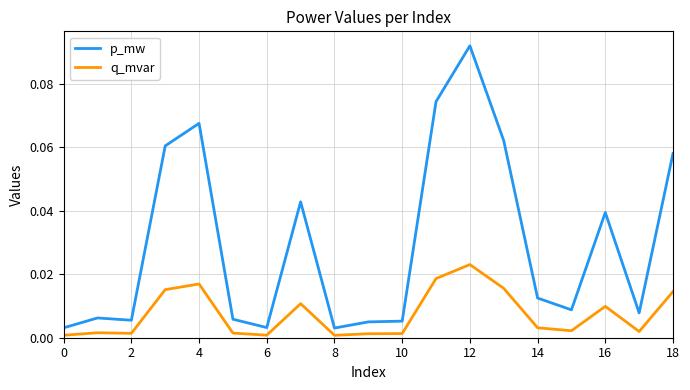

Which series has the largest total across all categories?

p_mw